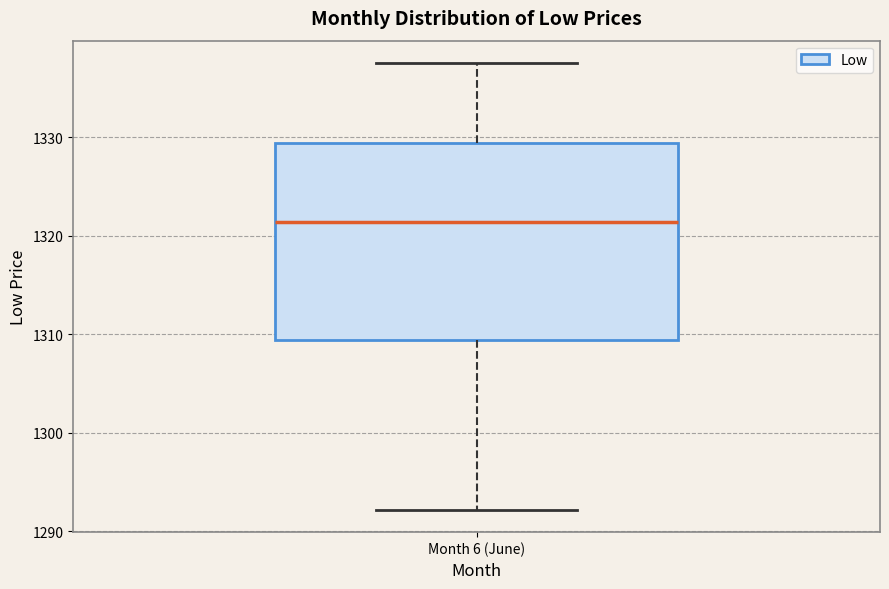

Where does the upper whisker of the box for Month 6 (June) end on the y-axis? The values are not printed on the chart, so give them approximately, as read against the axis.

1338